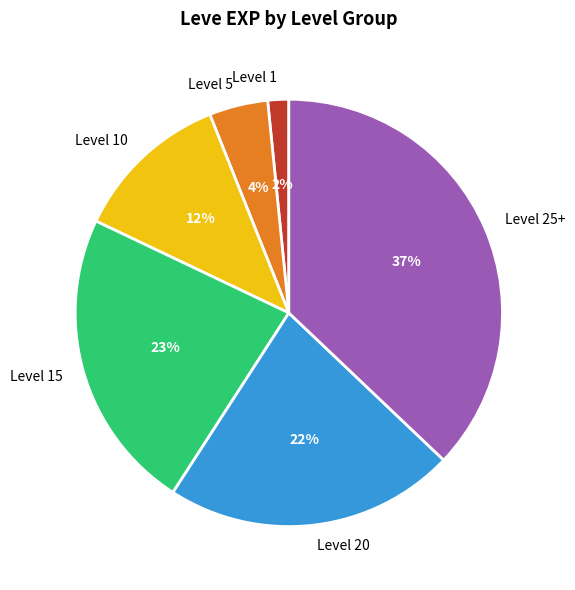

The Level 10 slice represents 5% of the pie. True or false?

False